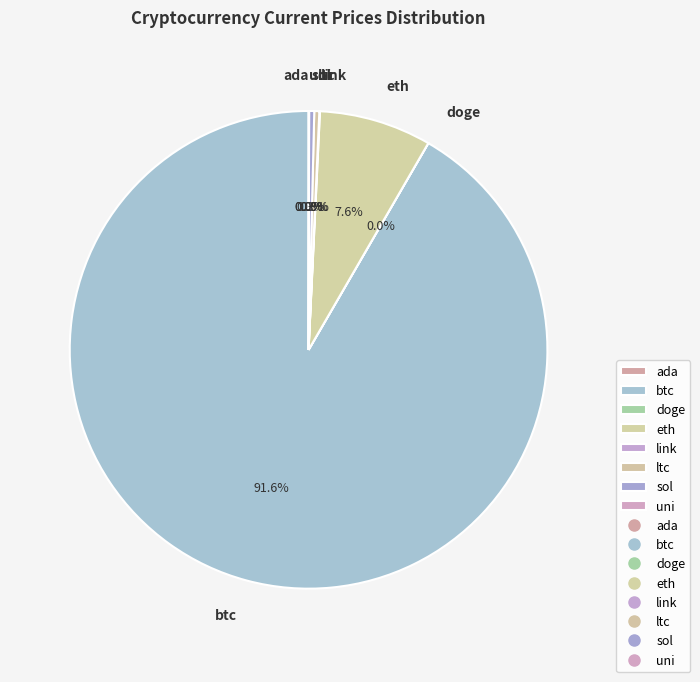

Is there any slice that represents more than half of the pie?

Yes